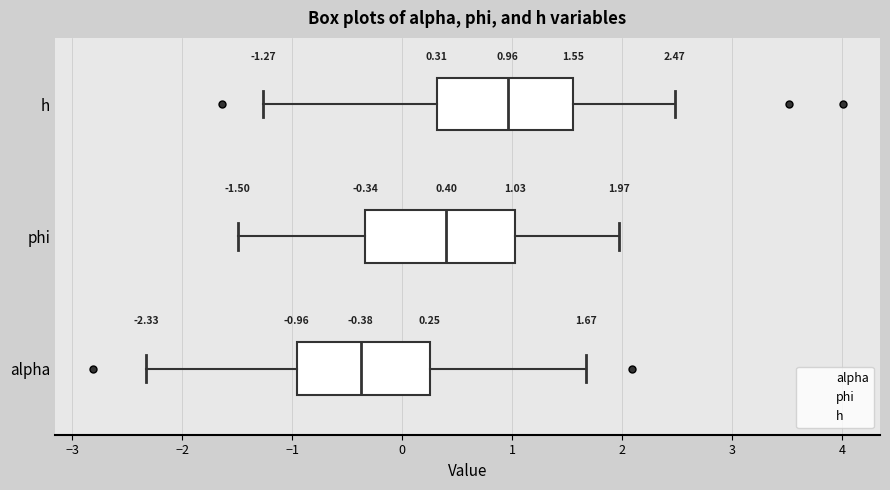

Which box's median line is the furthest to the right?

h